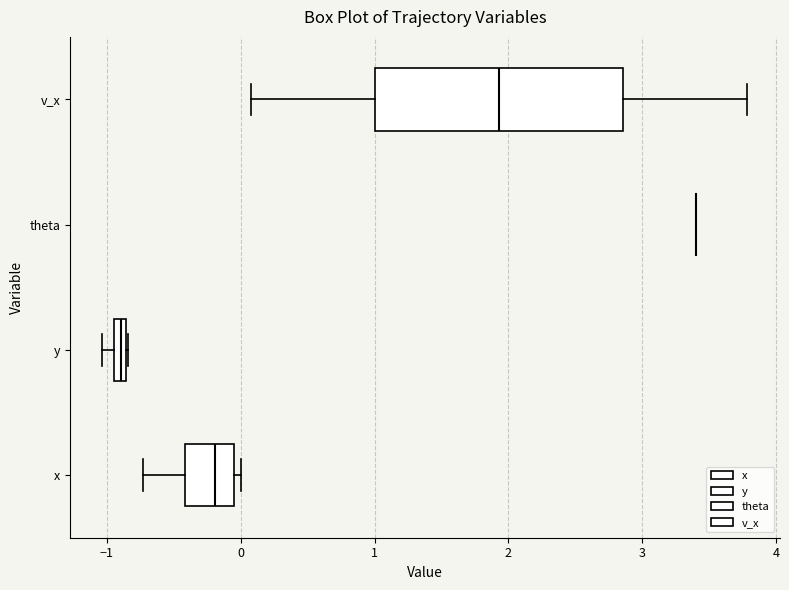

Which box is the widest, from its left edge to its right edge?

v_x